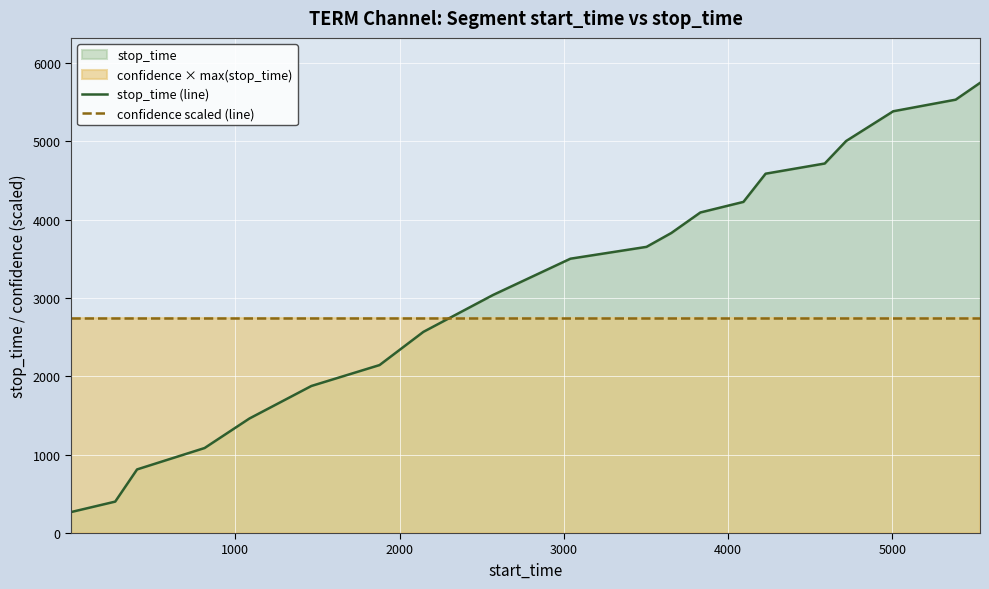

What is the maximum value shown in the chart?

5746.0